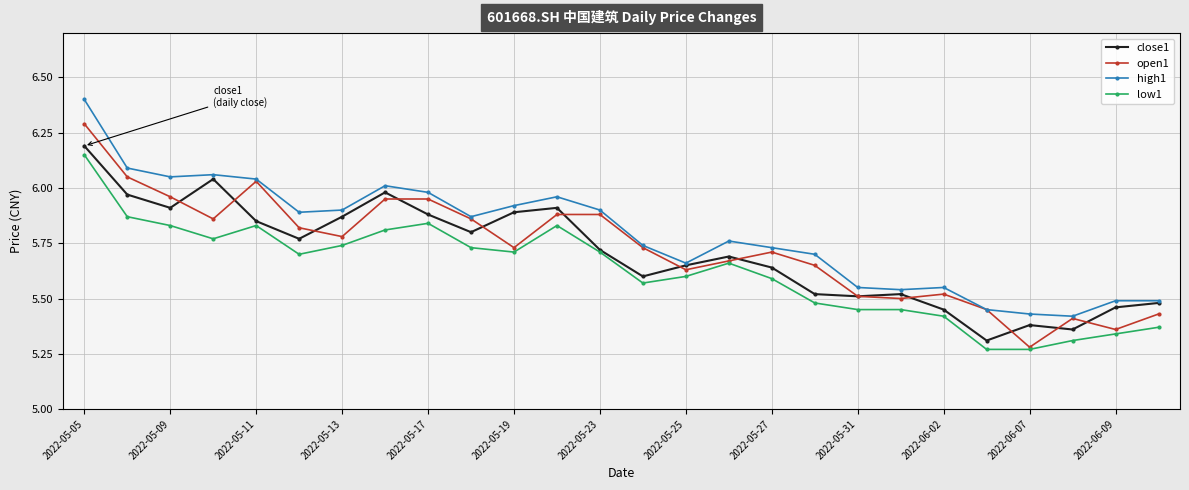

True or false: low1 has more than 0 interior local peaks.

True